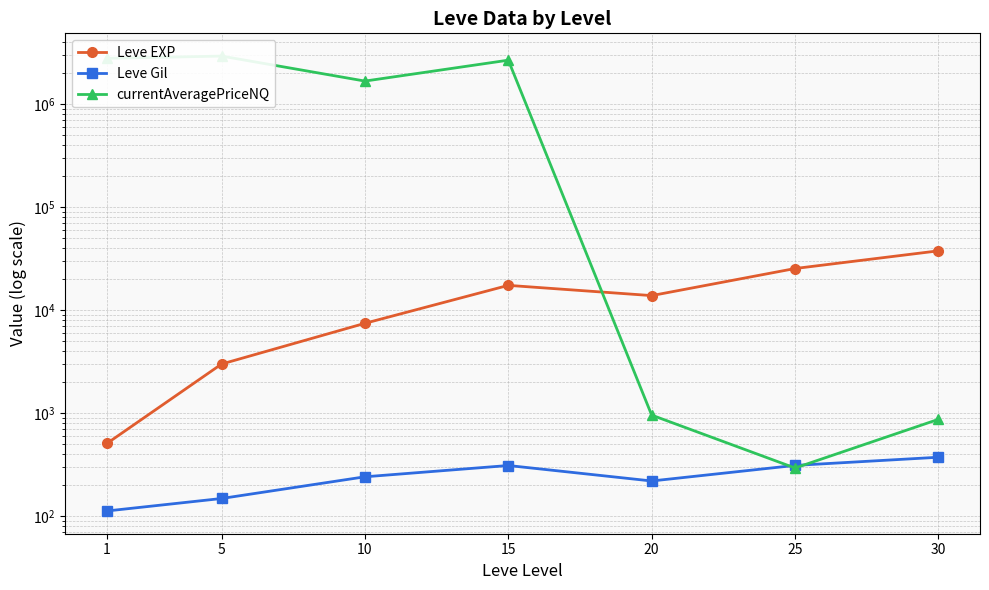

The value of Leve EXP at 20 is 7177.1. True or false?

False